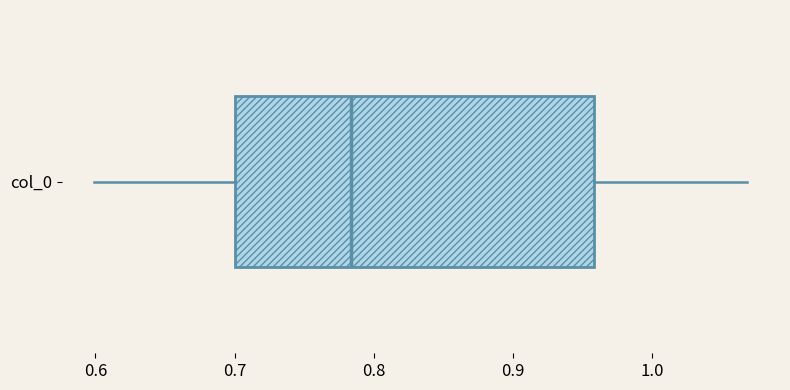

Read this box plot against the x-axis: the position of the median line, the range covered by the box, and the ends of both whiskers. The values are not printed on the chart, so give them approximately, as read against the axis.

median 0.78, box 0.70 to 0.96, whiskers 0.60 to 1.07